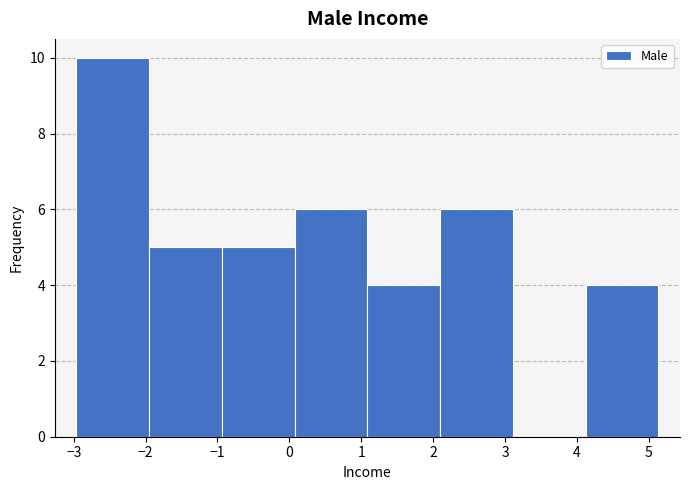

Which range on the x-axis has the tallest bar?

-3.0 to -2.0